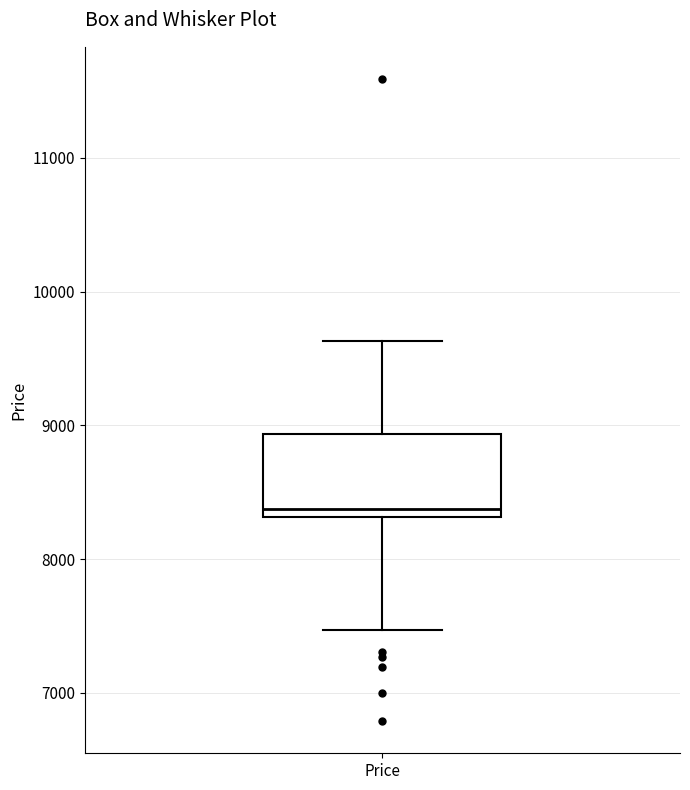

Transcribe this box plot: give where the median line is, the range the box spans, and where the two whiskers end, as read against the y-axis. The values are not printed on the chart, so give them approximately, as read against the axis.

median 8400, box 8300 to 8900, whiskers 7500 to 9600